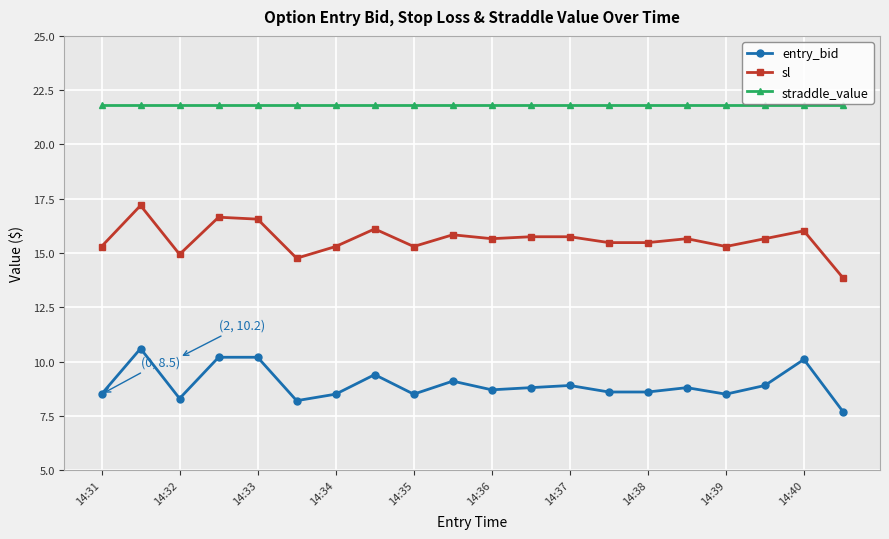

Rank the series by their maximum value, from highest to lowest.

straddle_value, sl, entry_bid